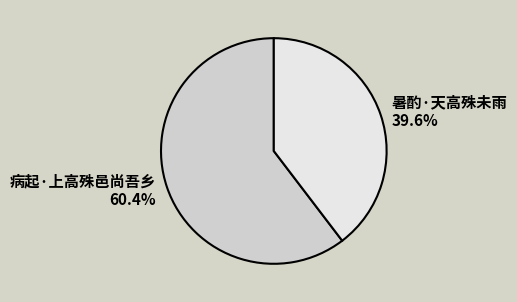

Is it true that 暑酌·天高殊未雨 is 52% of the pie?

False